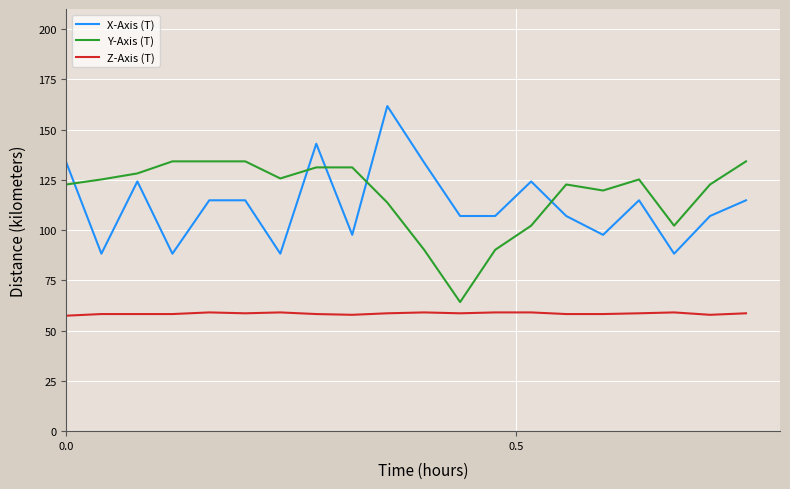

What is the difference between the maximum and minimum values in the X-Axis (T) series?

73.4